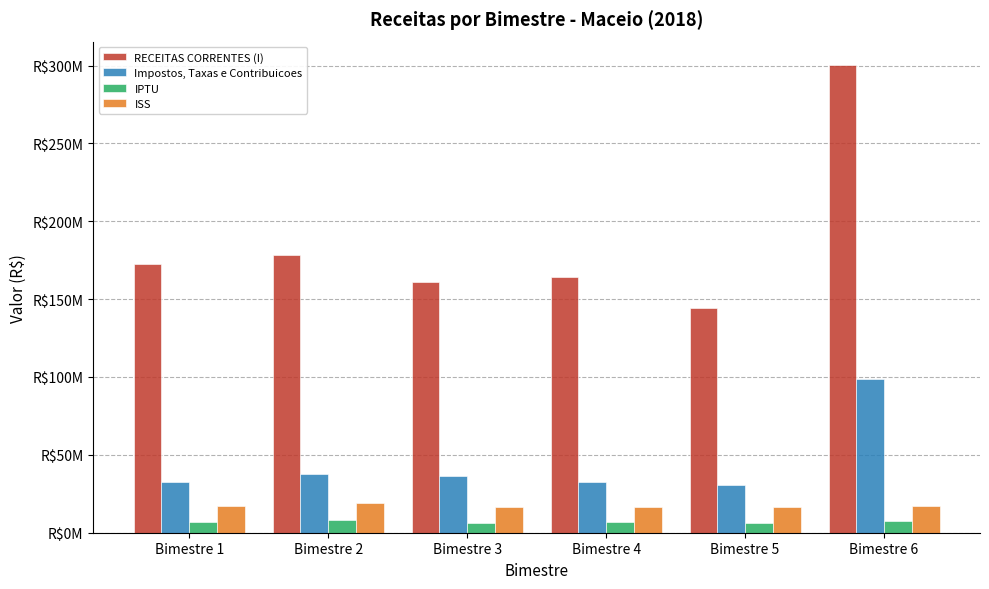

What are all the series names shown in the legend?

RECEITAS CORRENTES (I), Impostos, Taxas e Contribuicoes, IPTU, ISS